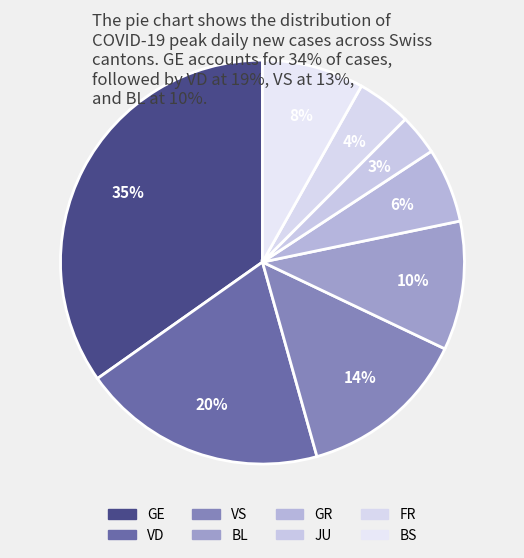

Count the number of slices in the pie.

8